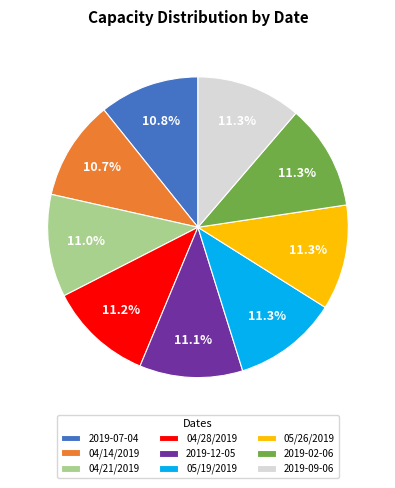

What percentage do 04/21/2019 and 2019-12-05 together represent?

22.1%